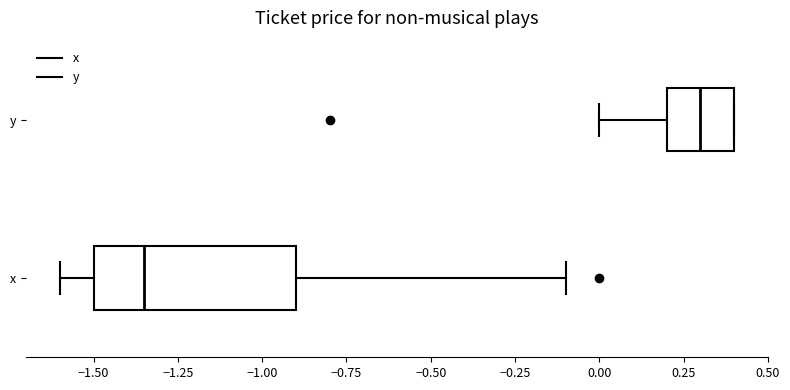

Reading bottom to top, transcribe this box plot: for each box, give where its median line is, the range the box spans, and where its two whiskers end, as read against the x-axis. The values are not printed on the chart, so give them approximately, as read against the axis.

x: median -1.35, box -1.50 to -0.90, whiskers -1.60 to -0.10
y: median 0.30, box 0.20 to 0.40, whiskers 0.00 to 0.40